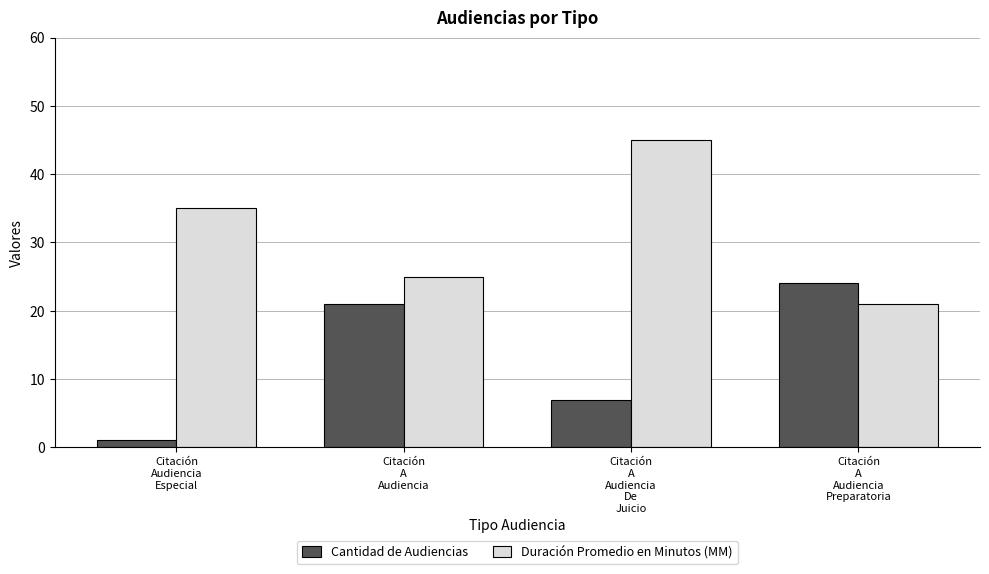

What position from the left is Citación
A
Audiencia?

2